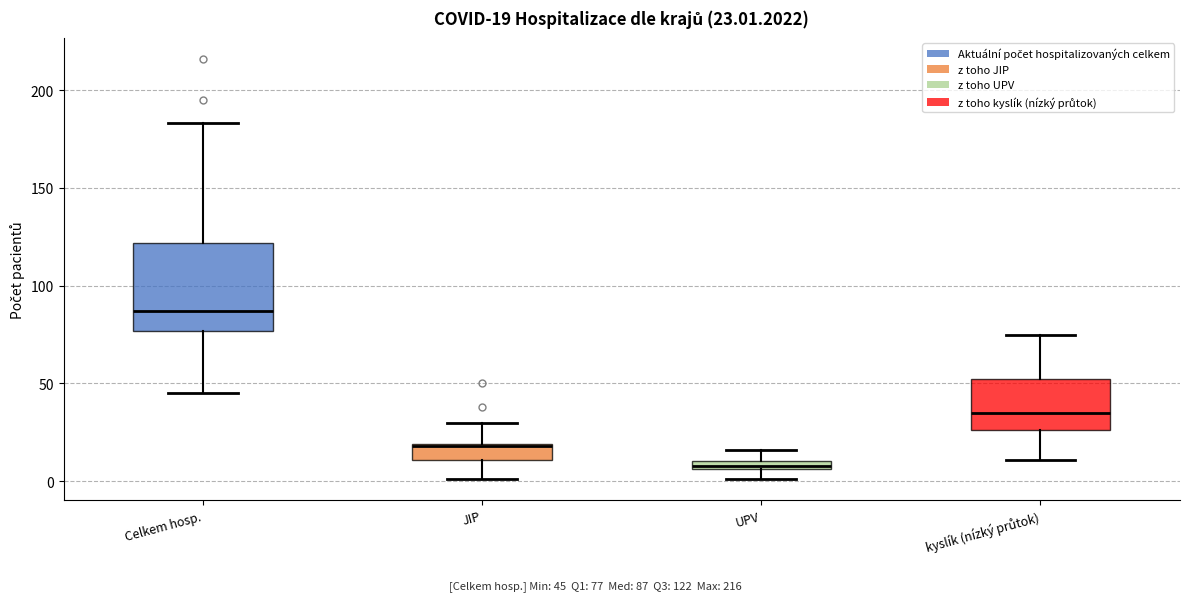

Which box has the lowest median line?

UPV